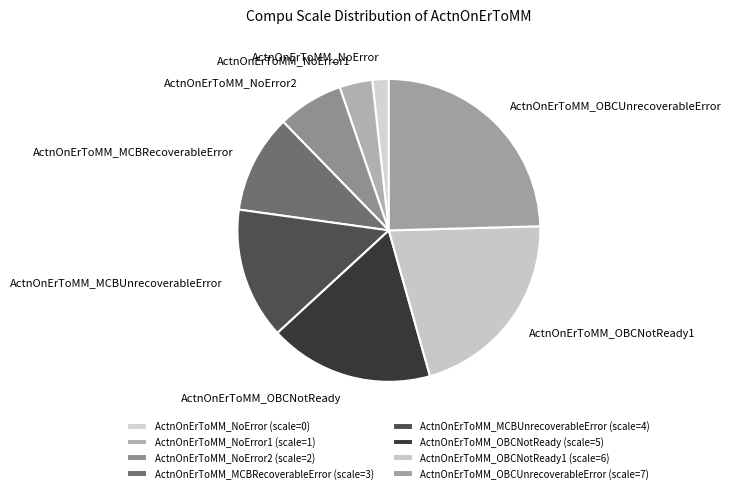

What is the ratio of the value at ActnOnErToMM_NoError1 to the value at ActnOnErToMM_NoError?

2.0